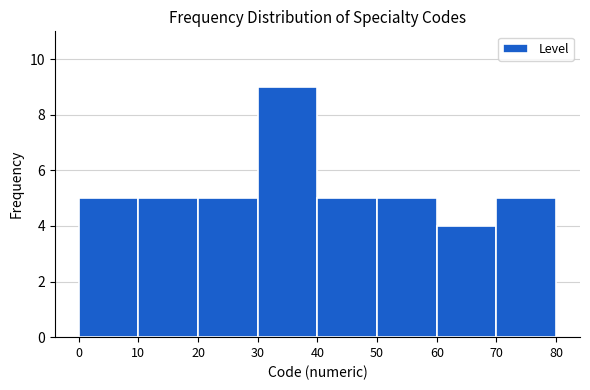

Reading left to right, list every bar in this chart as the range it spans on the x-axis followed by its height. The values are not printed on the chart, so give them approximately, as read against the axis.

0 to 10: 5
10 to 20: 5
20 to 30: 5
30 to 40: 9
40 to 50: 5
50 to 60: 5
60 to 70: 4
70 to 80: 5